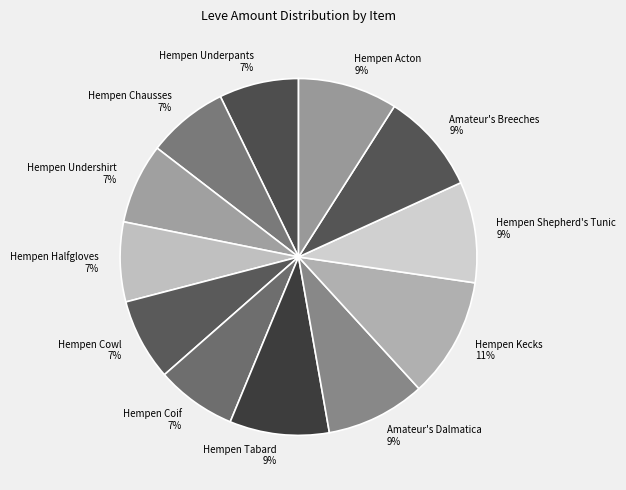

What is the largest slice in the pie chart?

Hempen Kecks